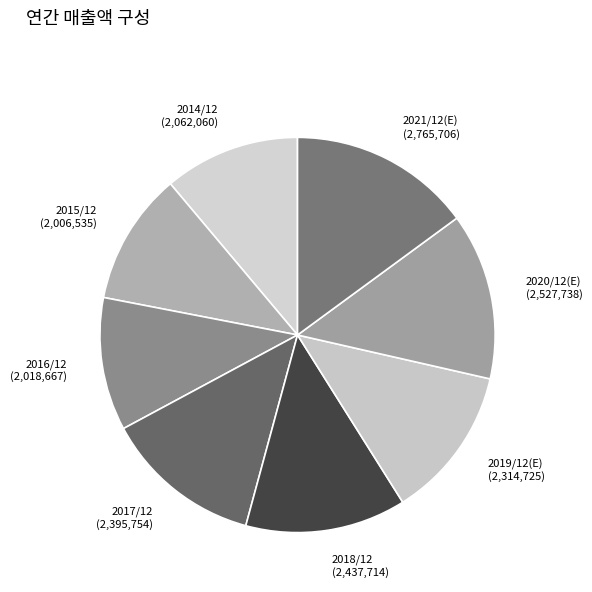

Does 2014/12 account for over 50% of the chart?

No